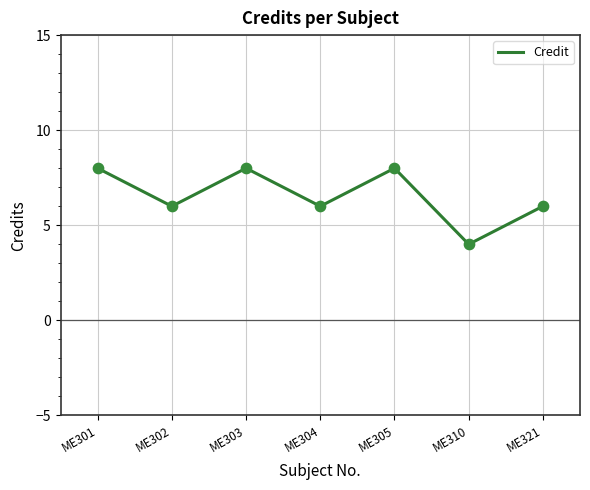

What is the ratio of the value at ME302 to the value at ME304?

1.0